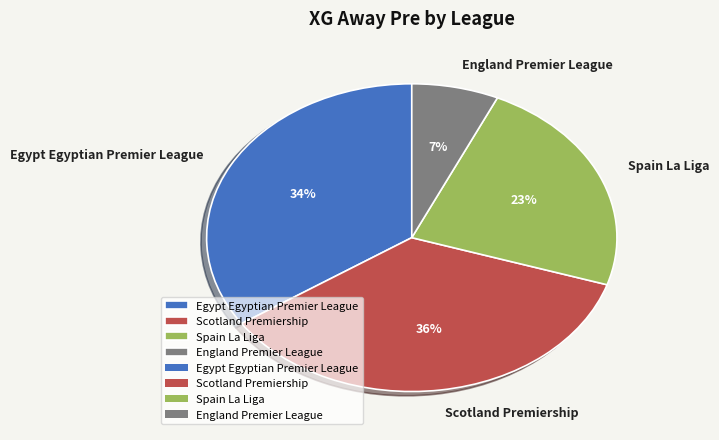

Rank the categories by value from lowest to highest.

England Premier League, Spain La Liga, Egypt Egyptian Premier League, Scotland Premiership